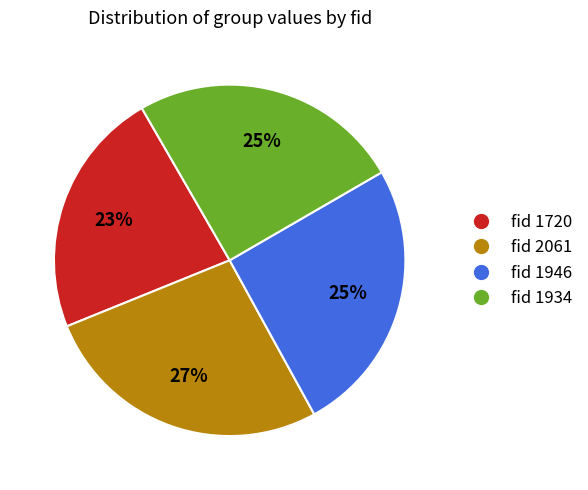

What percentage is the fid 1720 slice, to the nearest percent?

23%